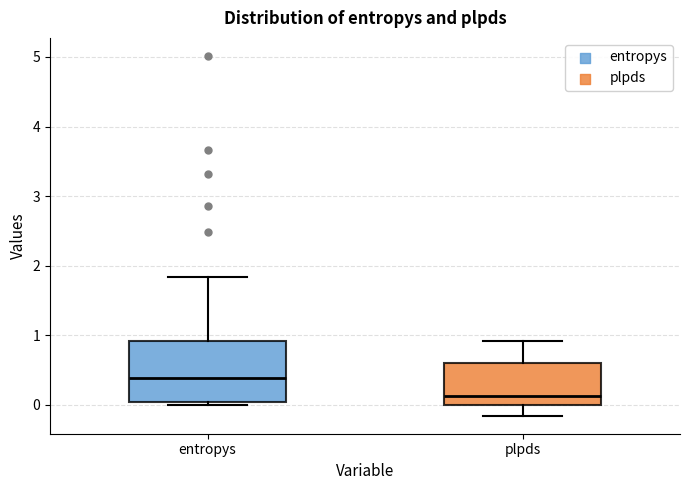

Where does the median line of the box for plpds sit on the y-axis? The values are not printed on the chart, so give them approximately, as read against the axis.

0.1